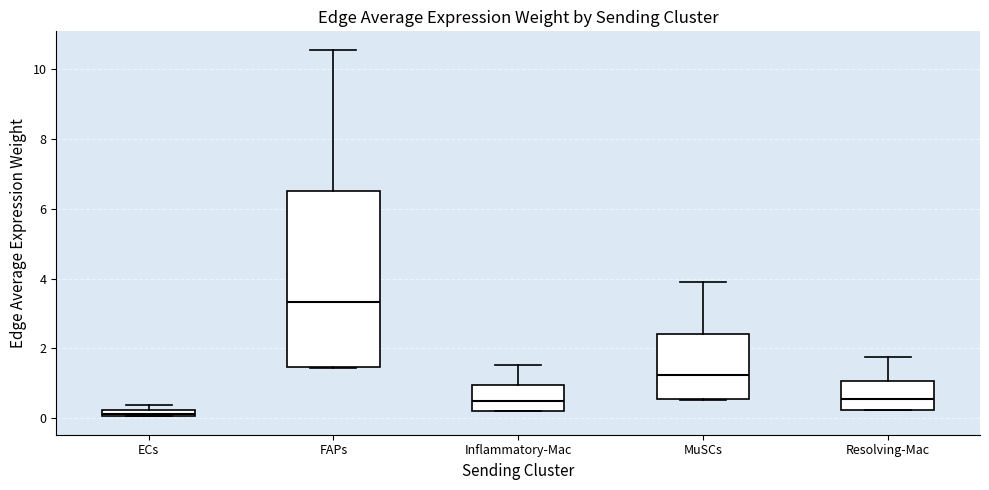

Where does the upper whisker of the box for Inflammatory-Mac end on the y-axis? The values are not printed on the chart, so give them approximately, as read against the axis.

1.6